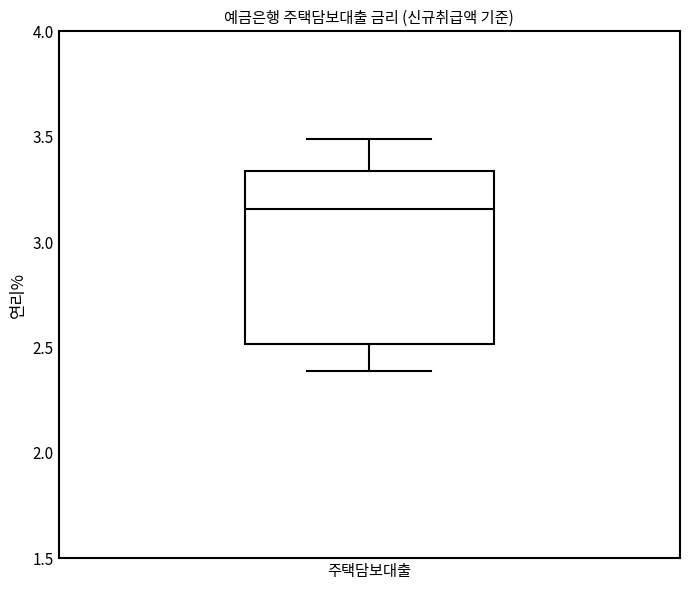

Transcribe this box plot: give where the median line is, the range the box spans, and where the two whiskers end, as read against the y-axis. The values are not printed on the chart, so give them approximately, as read against the axis.

median 3.15, box 2.50 to 3.35, whiskers 2.40 to 3.50